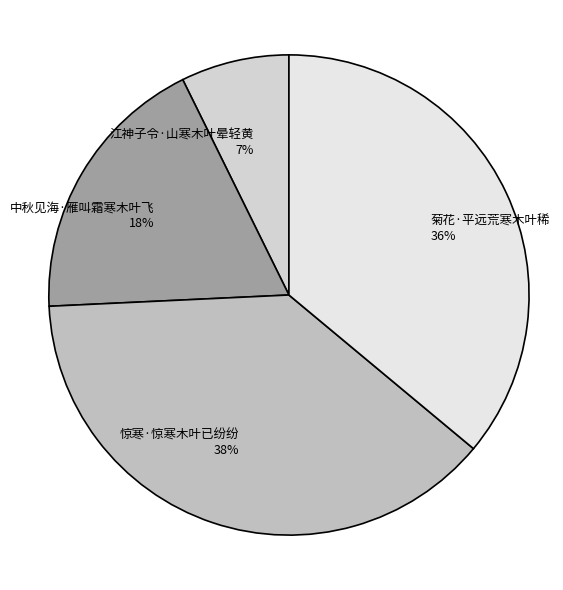

The 中秋见海·雁叫霜寒木叶飞 slice represents 8% of the pie. True or false?

False